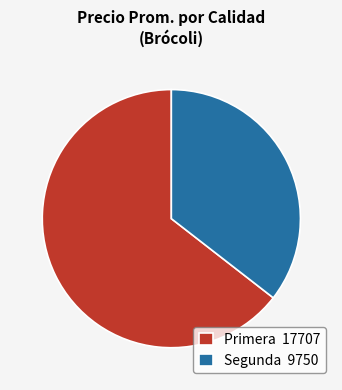

Is the sum of Primera 17707 and Segunda 9750 greater than half?

Yes